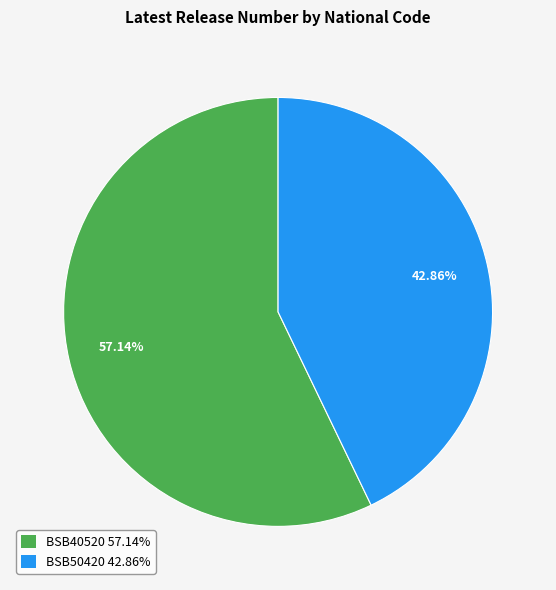

Which slice represents more than half of the pie?

BSB40520